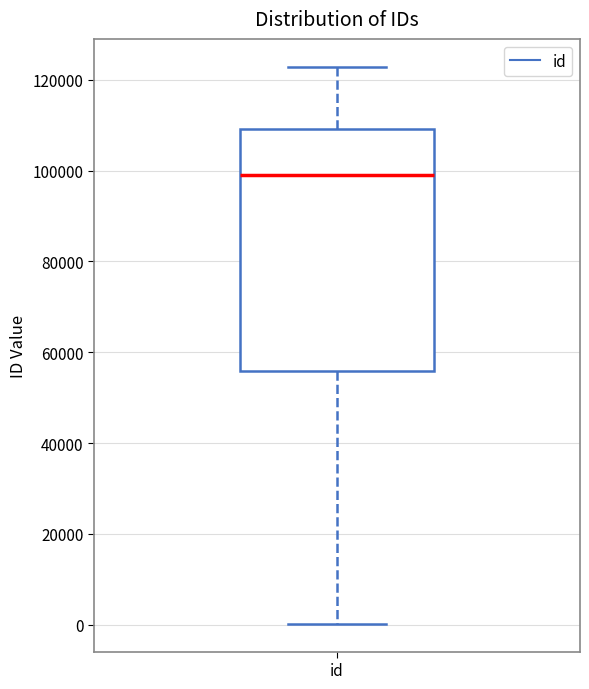

Transcribe this box plot: give where the median line is, the range the box spans, and where the two whiskers end, as read against the y-axis. The values are not printed on the chart, so give them approximately, as read against the axis.

median 98000, box 56000 to 110000, whiskers 0 to 122000